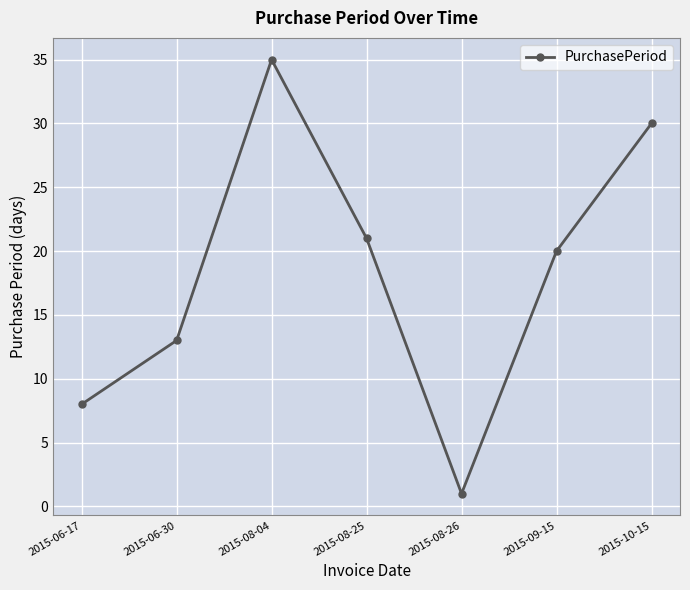

Approximately how many times larger is the value at 2015-08-25 compared to 2015-06-30?

1.6